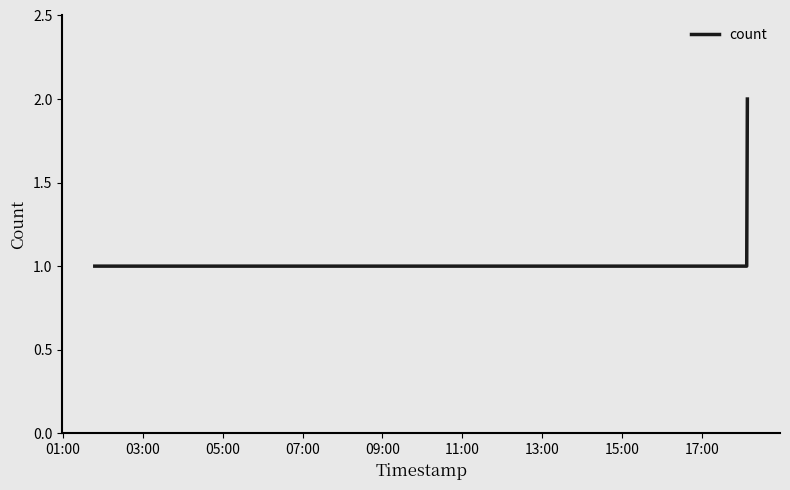

True or false: the data has more than 2 interior local peaks.

False